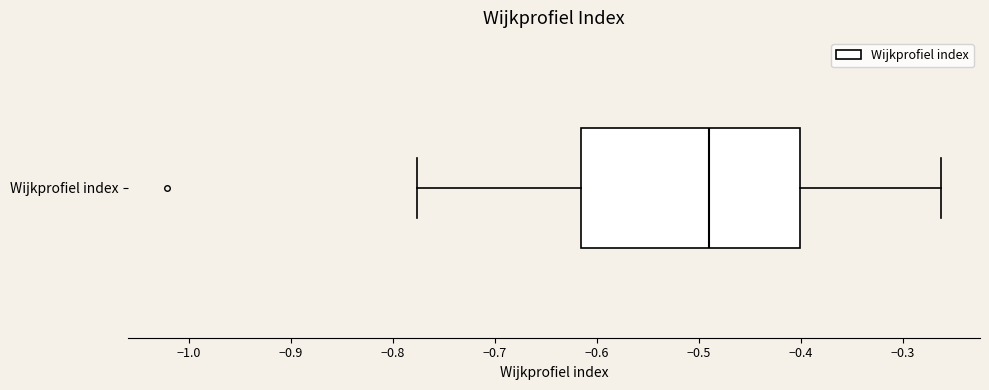

Where does the median line of the box for Wijkprofiel index sit on the x-axis? The values are not printed on the chart, so give them approximately, as read against the axis.

-0.49